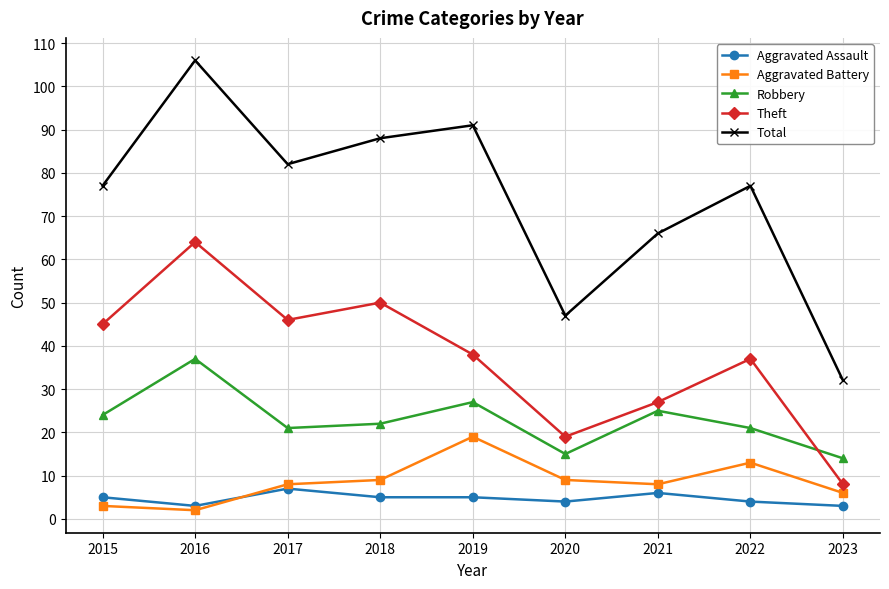

True or false: Aggravated Battery and Aggravated Assault cross at least once.

True